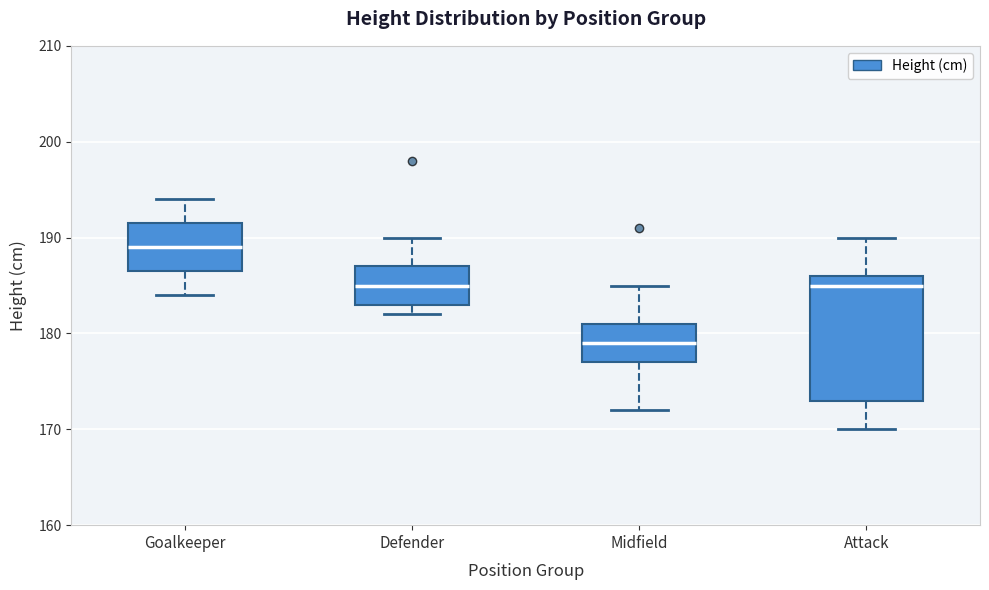

Which box's median line is the lowest?

Midfield